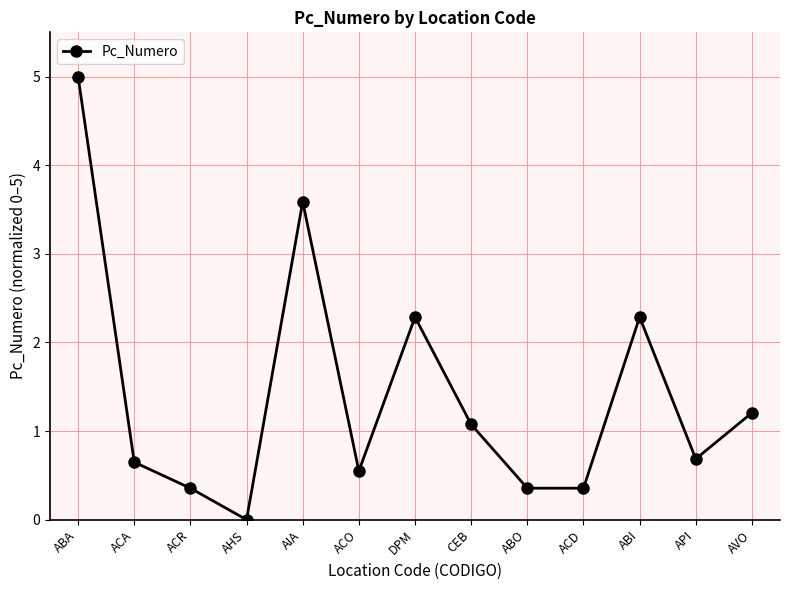

What is the sum of all values?

18.4